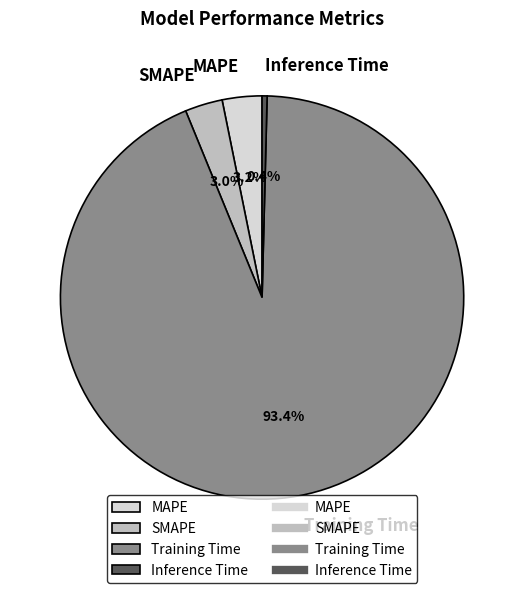

Which slice represents more than half of the pie?

Training Time